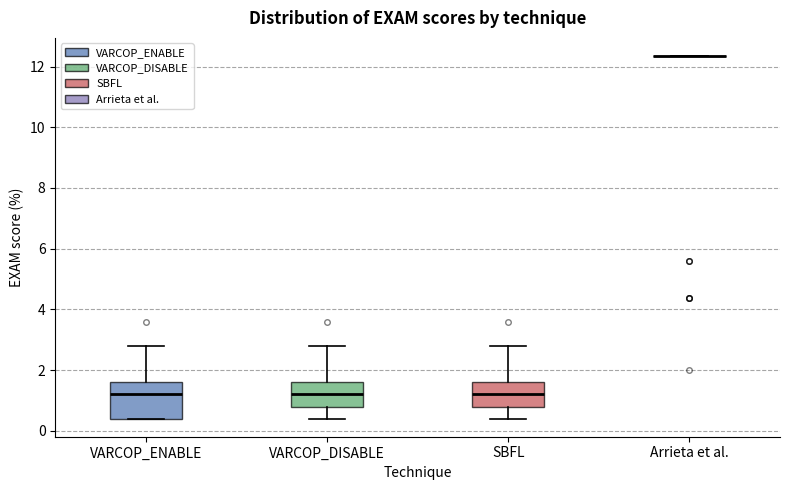

Where is the lower edge of the box for VARCOP_ENABLE on the y-axis? The values are not printed on the chart, so give them approximately, as read against the axis.

0.4